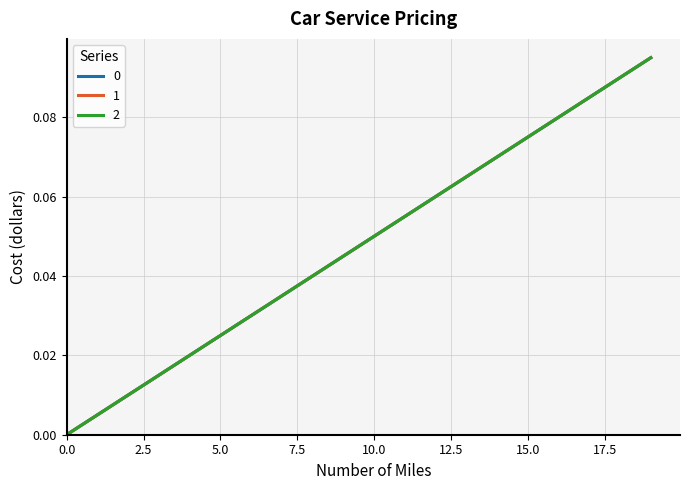

Does the chart have visible grid lines?

Yes